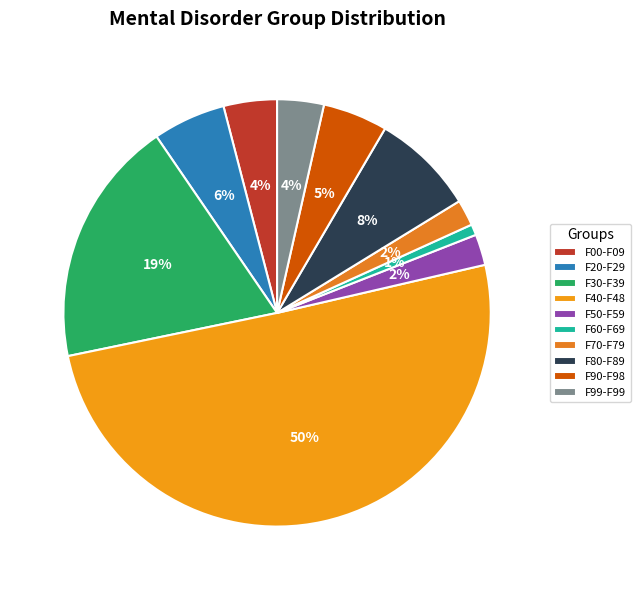

How many segments does this pie chart have?

10